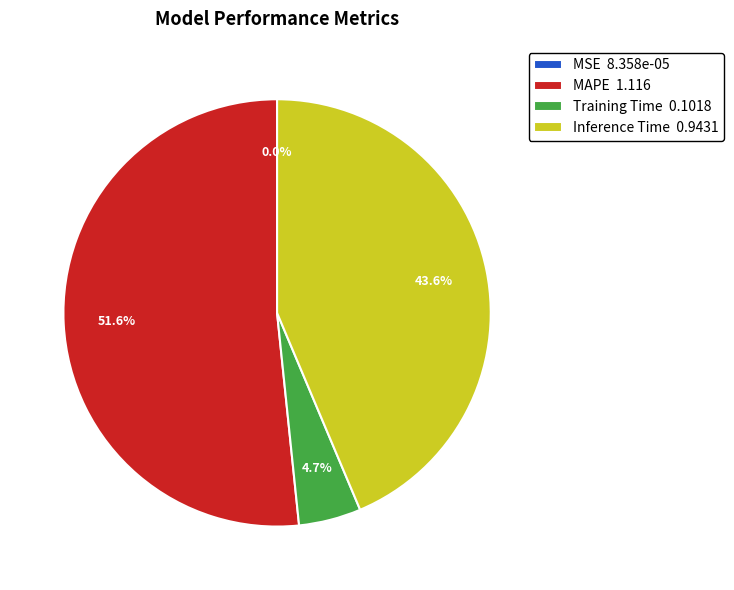

Does any single category account for the majority?

Yes